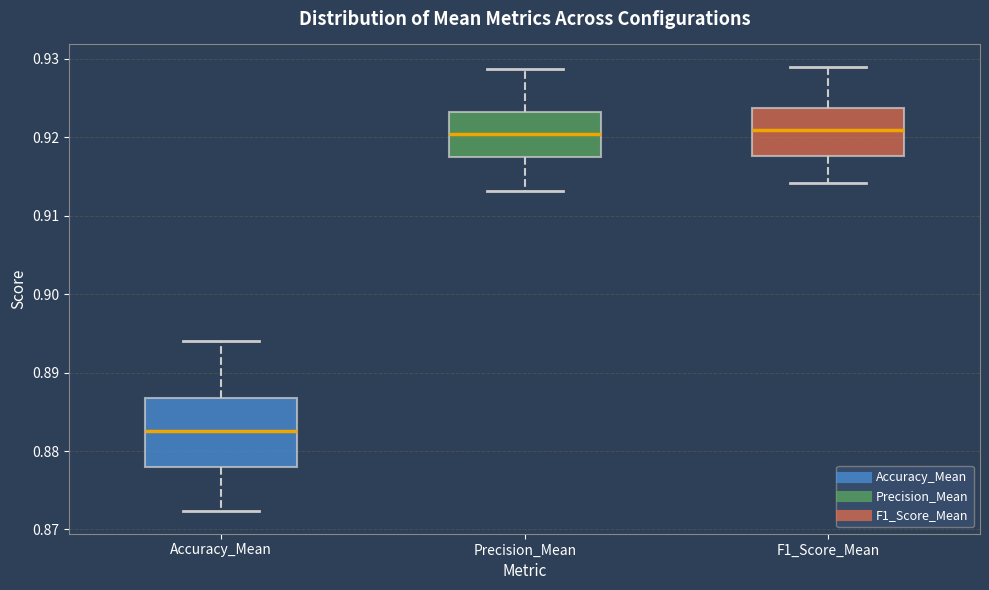

Reading left to right, read every box against the y-axis: the position of its median line, the range the box covers, and the ends of its whiskers. The values are not printed on the chart, so give them approximately, as read against the axis.

Accuracy_Mean: median 0.883, box 0.878 to 0.887, whiskers 0.872 to 0.894
Precision_Mean: median 0.920, box 0.918 to 0.923, whiskers 0.913 to 0.929
F1_Score_Mean: median 0.921, box 0.918 to 0.924, whiskers 0.914 to 0.929